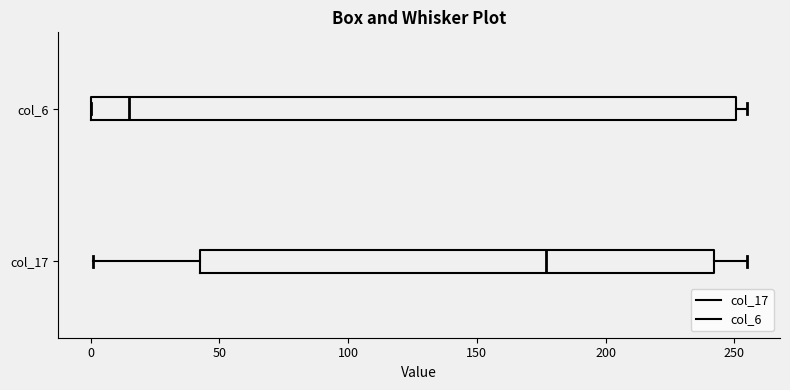

Which box is the widest, from its left edge to its right edge?

col_6